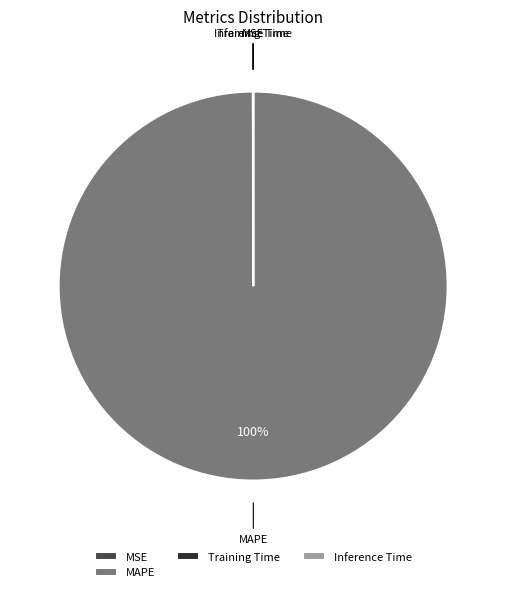

What percentage is the MAPE slice, to the nearest percent?

100%